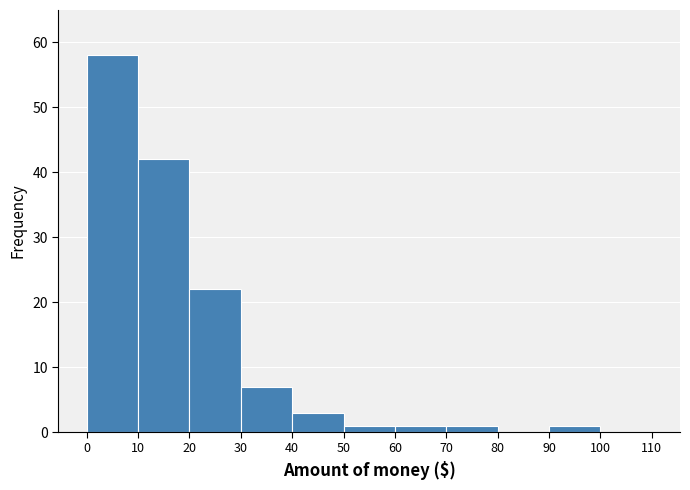

Over which range of the x-axis is the bar tallest?

0 to 10